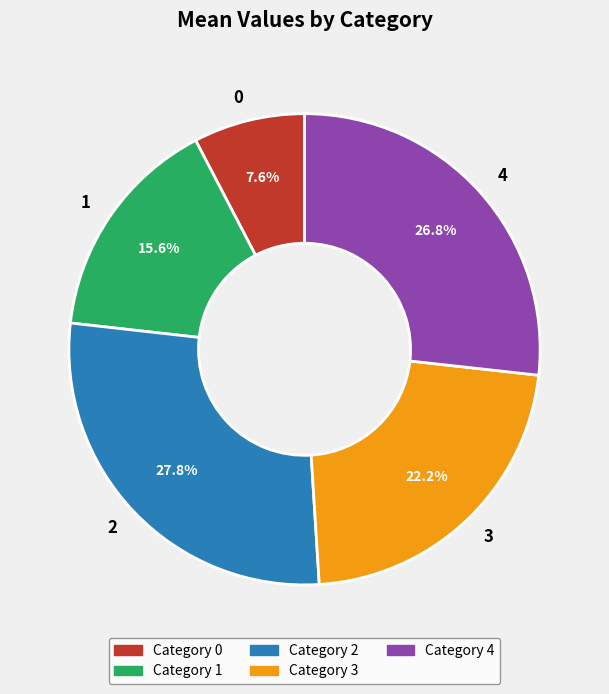

Which has a higher value, 3 or 4?

4